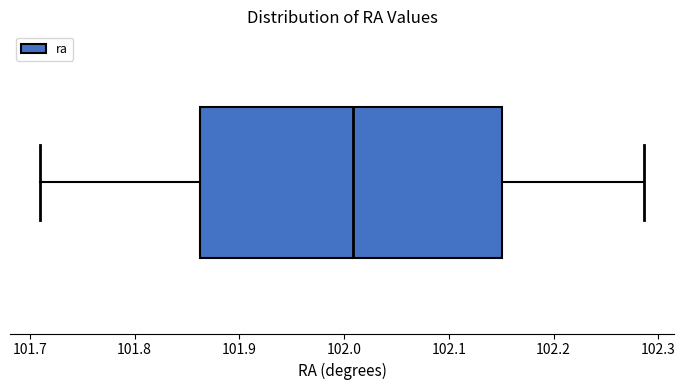

Where does the right whisker of the box end on the x-axis? The values are not printed on the chart, so give them approximately, as read against the axis.

102.29